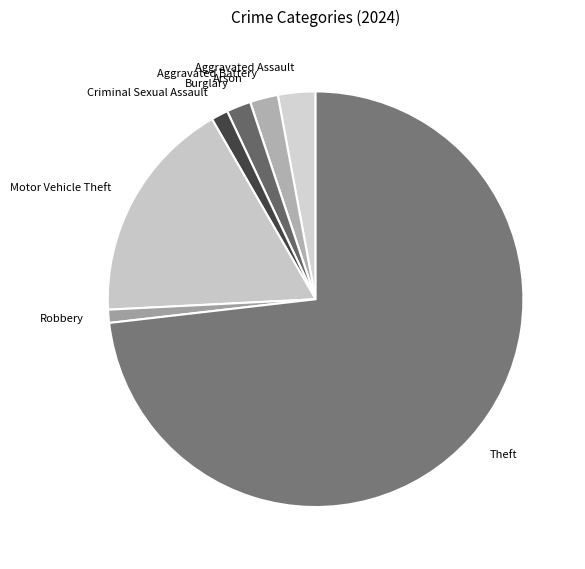

The Burglary slice represents 2% of the pie. True or false?

True